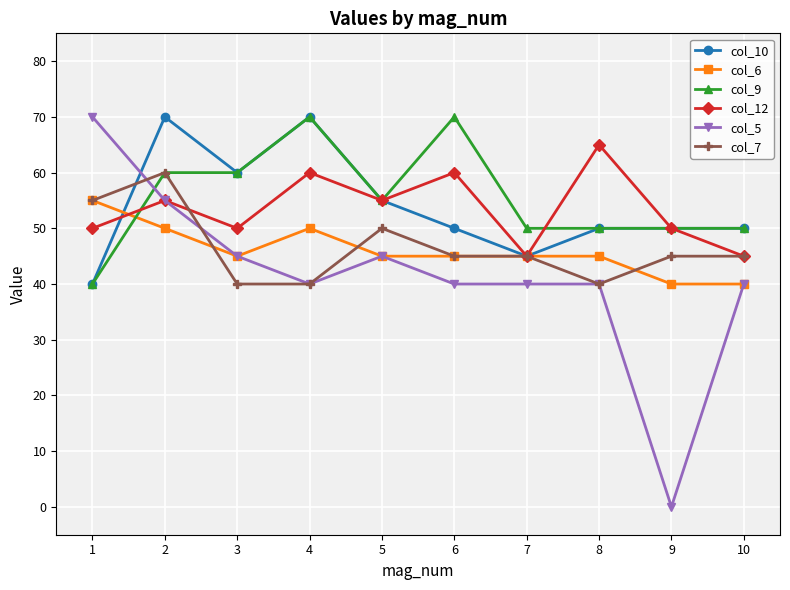

Reading left to right, extract all data points from this chart.

col_10: 1=40	2=70	3=60	4=70	5=55	6=50	7=45	8=50	9=50	10=50
col_6: 1=55	2=50	3=45	4=50	5=45	6=45	7=45	8=45	9=40	10=40
col_9: 1=40	2=60	3=60	4=70	5=55	6=70	7=50	8=50	9=50	10=50
col_12: 1=50	2=55	3=50	4=60	5=55	6=60	7=45	8=65	9=50	10=45
col_5: 1=70	2=55	3=45	4=40	5=45	6=40	7=40	8=40	9=0	10=40
col_7: 1=55	2=60	3=40	4=40	5=50	6=45	7=45	8=40	9=45	10=45